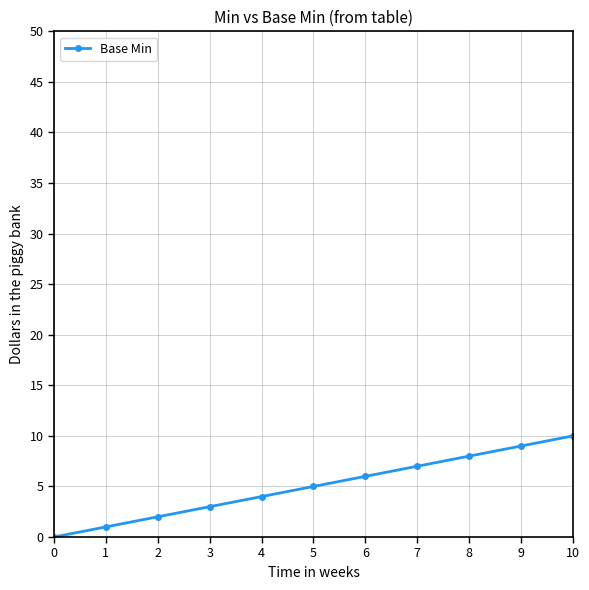

Approximately how many times larger is the value at 2 compared to 3?

0.7